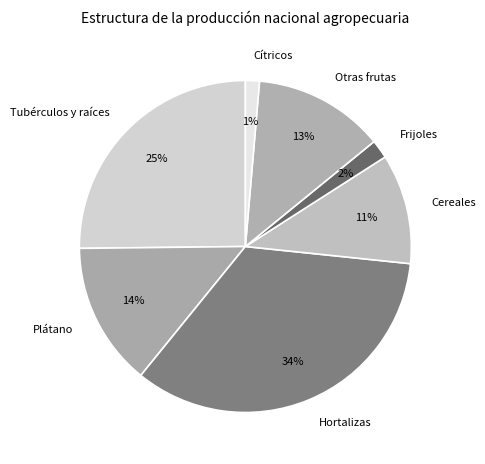

Count the number of slices in the pie.

7